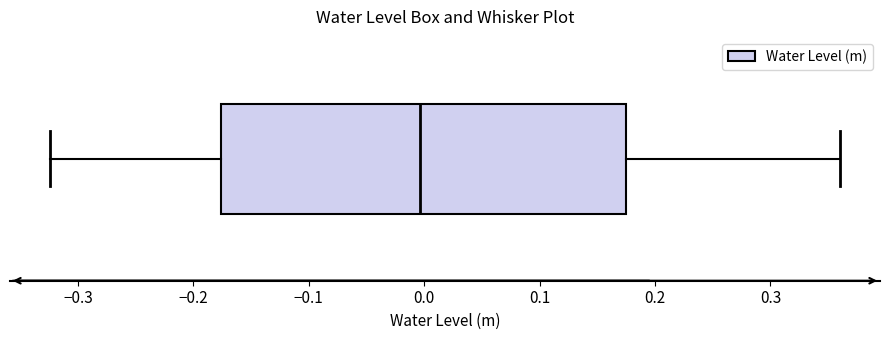

Transcribe this box plot: give where the median line is, the range the box spans, and where the two whiskers end, as read against the x-axis. The values are not printed on the chart, so give them approximately, as read against the axis.

median 0.00, box -0.18 to 0.18, whiskers -0.32 to 0.36